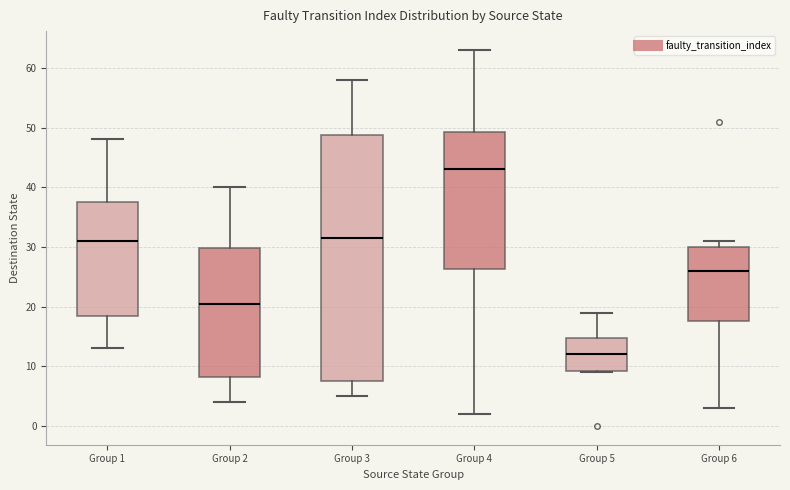

Reading left to right, read every box against the y-axis: the position of its median line, the range the box covers, and the ends of its whiskers. The values are not printed on the chart, so give them approximately, as read against the axis.

Group 1: median 31, box 19 to 38, whiskers 13 to 48
Group 2: median 21, box 8 to 30, whiskers 4 to 40
Group 3: median 32, box 8 to 49, whiskers 5 to 58
Group 4: median 43, box 26 to 49, whiskers 2 to 63
Group 5: median 12, box 9 to 15, whiskers 9 to 19
Group 6: median 26, box 18 to 30, whiskers 3 to 31